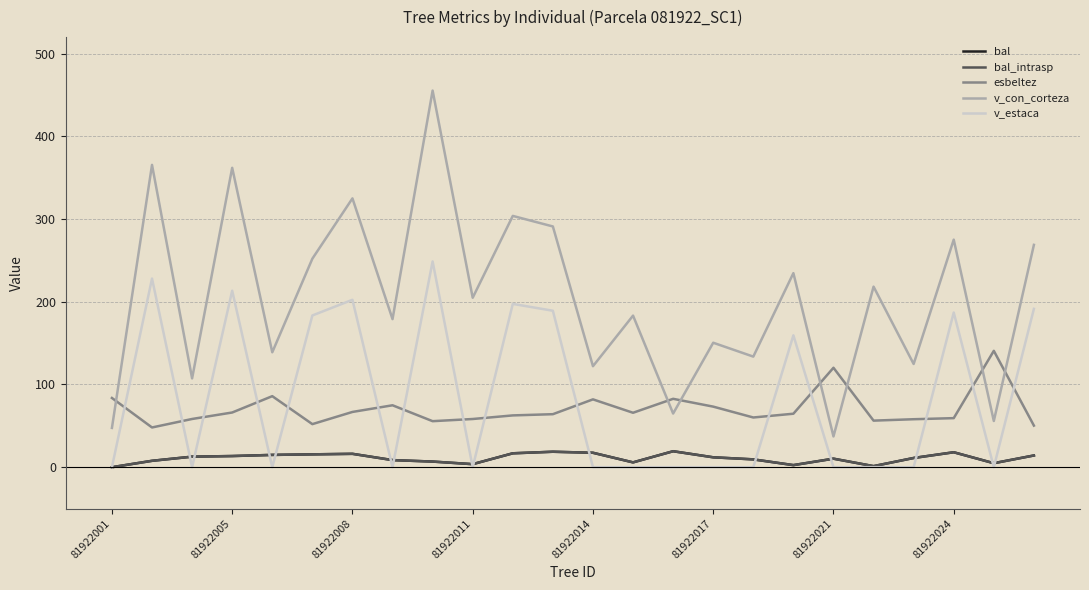

List the series in order of their peak value, lowest first.

bal, bal_intrasp, esbeltez, v_estaca, v_con_corteza